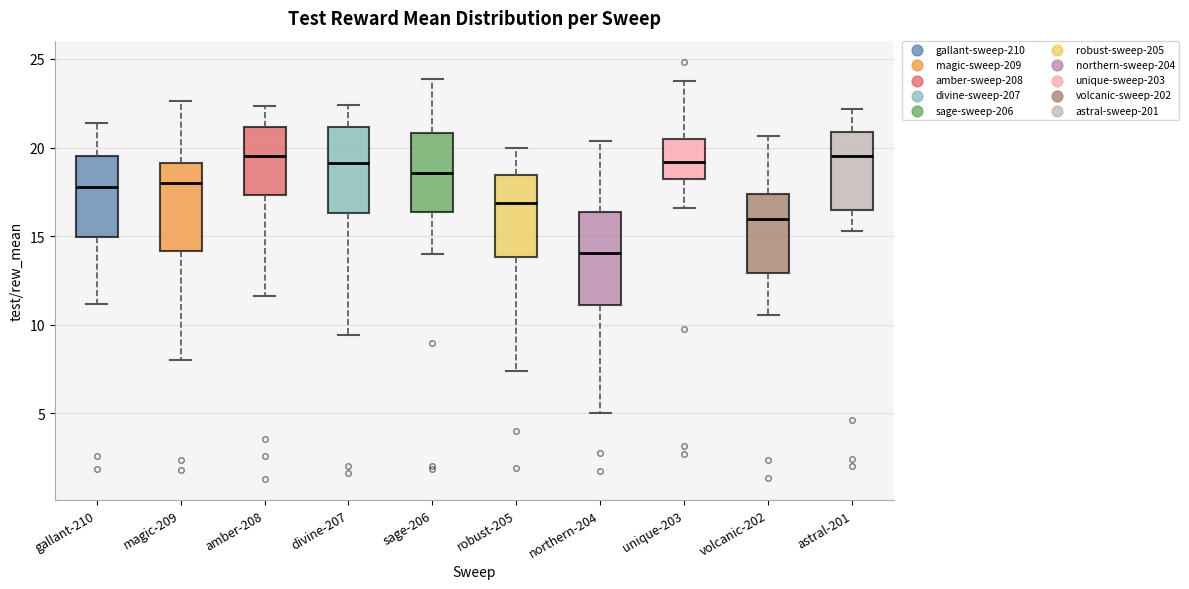

Where does the upper whisker of the box for magic-209 end on the y-axis? The values are not printed on the chart, so give them approximately, as read against the axis.

22.5